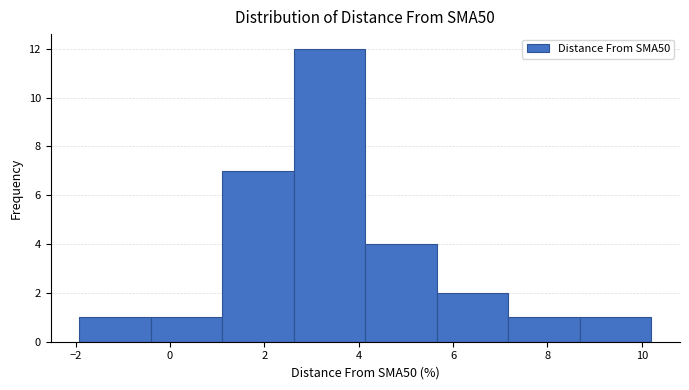

How tall is the bar that spans 8.6 to 10.2 on the x-axis? Neither the bar edges nor the heights are printed on the chart, so give them approximately, as read against the axes.

1